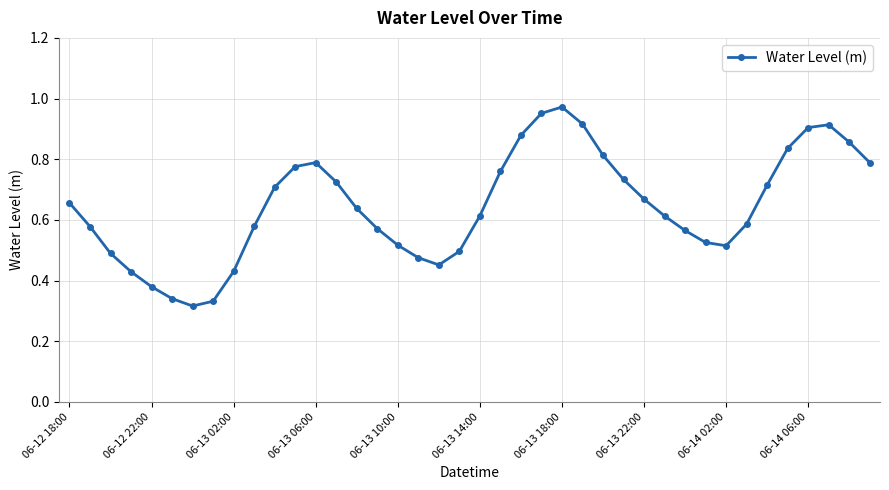

True or false: the data has more than 1 interior local peaks.

True